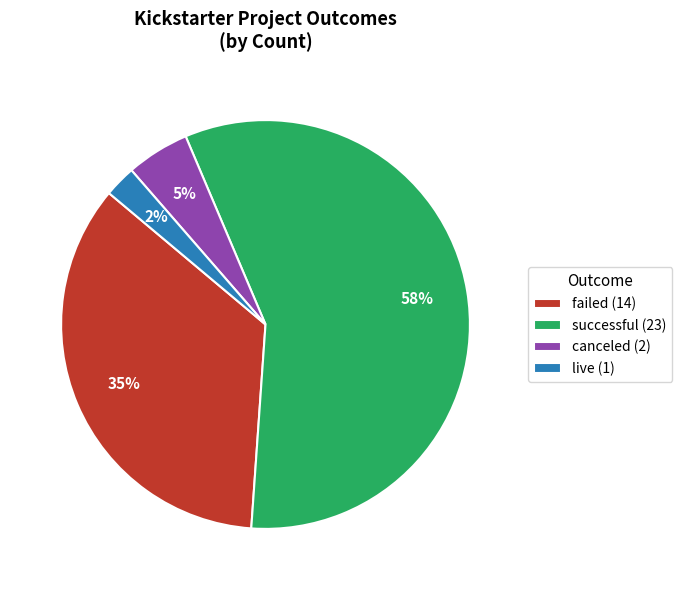

True or false: live (1) accounts for 11% of the total.

False